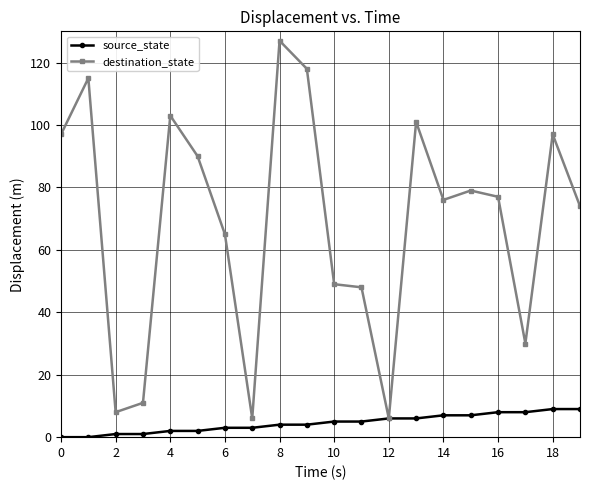

True or false: destination_state has more than 1 interior local peaks.

True